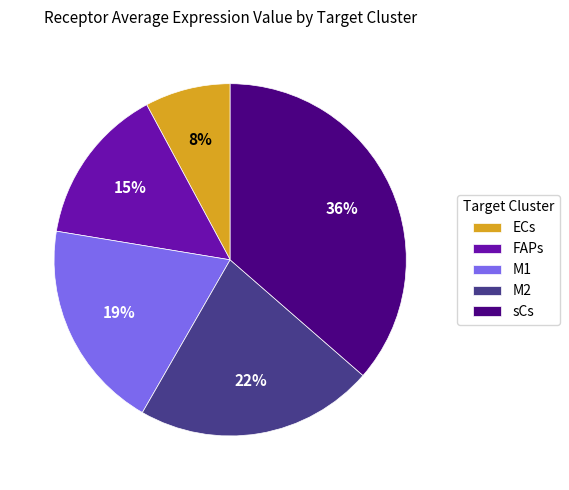

Does any single category account for the majority?

No